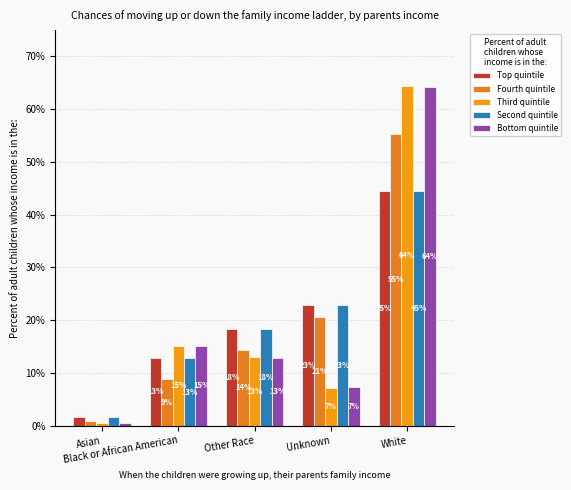

Reading left to right, extract all data points from this chart.

Top quintile: Asian=1.6	Black or African American=12.8	Other Race=18.3	Unknown=22.8	White=44.5
Fourth quintile: Asian=0.8	Black or African American=8.8	Other Race=14.4	Unknown=20.6	White=55.4
Third quintile: Asian=0.4	Black or African American=15.1	Other Race=13.0	Unknown=7.1	White=64.4
Second quintile: Asian=1.6	Black or African American=12.8	Other Race=18.3	Unknown=22.9	White=44.5
Bottom quintile: Asian=0.5	Black or African American=15.1	Other Race=12.9	Unknown=7.4	White=64.2